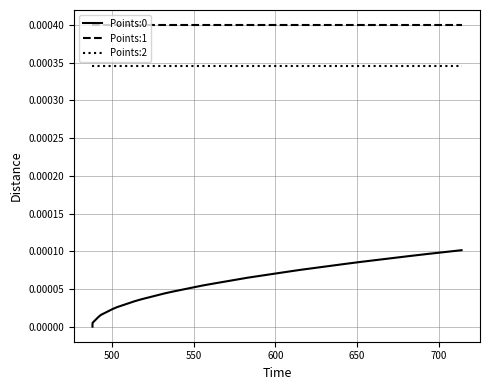

True or false: Points:0 has a value of 0.0 at 34.

False